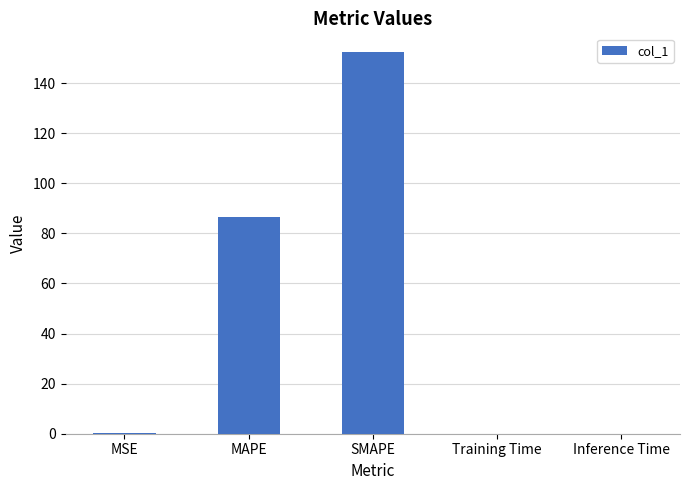

What is the greatest value displayed?

152.2